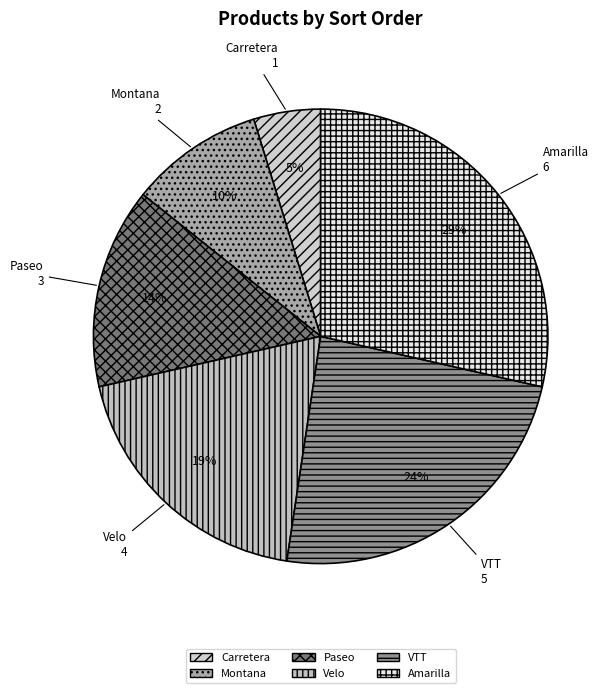

Which category has the biggest portion of the pie?

Amarilla